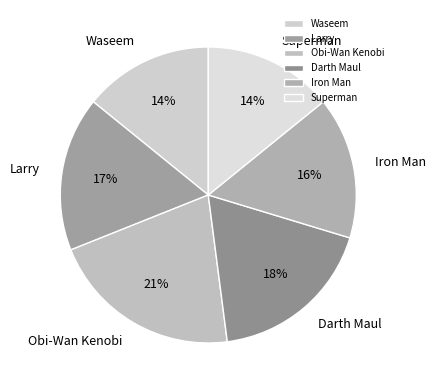

To the nearest percent, what portion does Superman represent?

14%